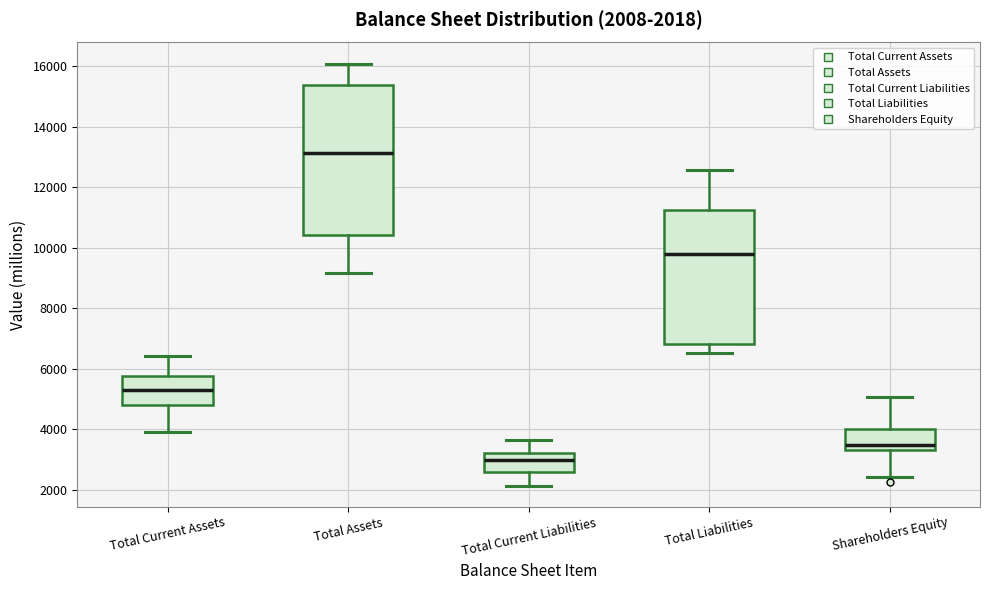

Which box has the highest median line?

Total Assets